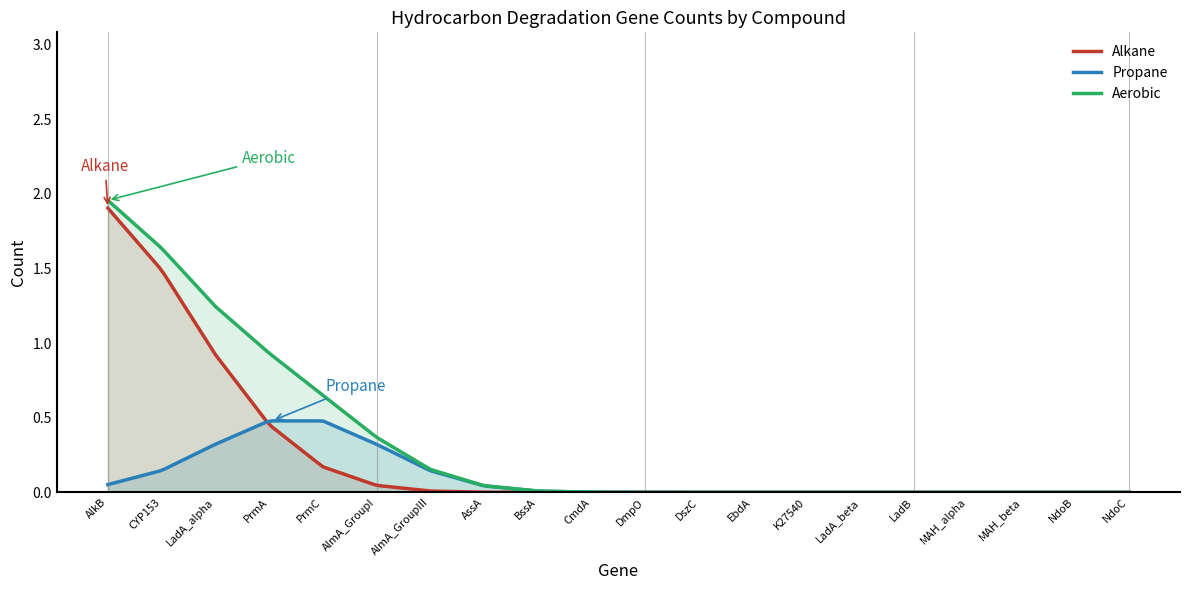

How many distinct data groups are displayed?

3